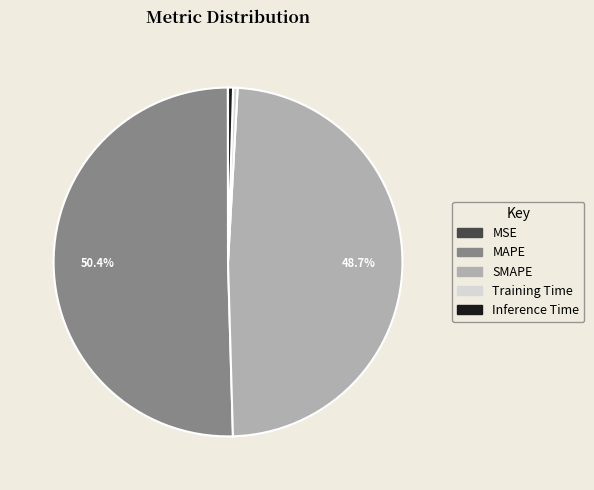

Which has a higher value, SMAPE or MAPE?

MAPE